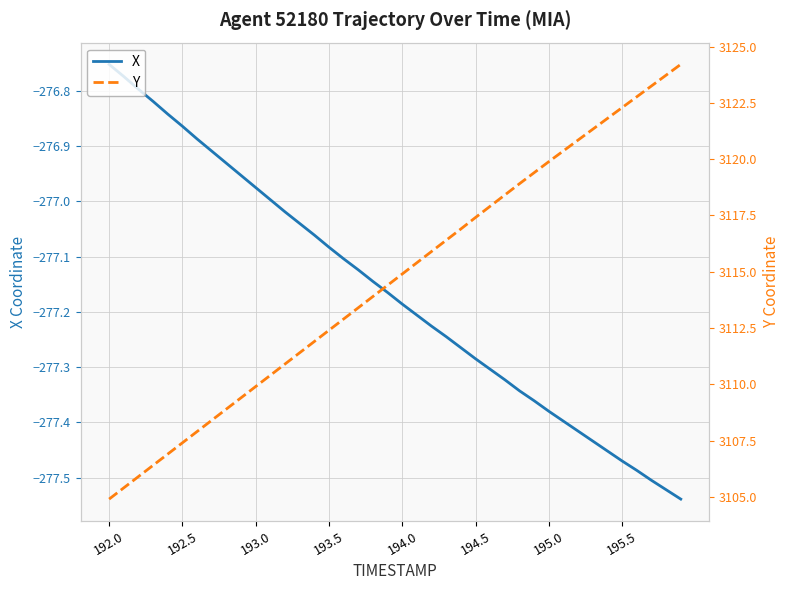

Which has a higher value, 192.0 or 193.5?

192.0